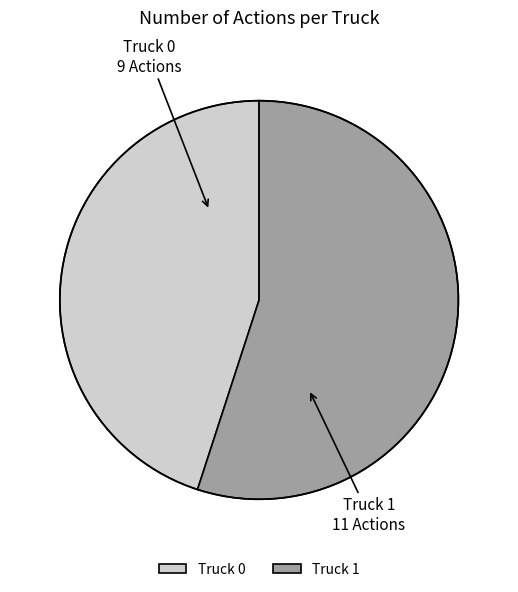

How many slices are in this pie chart?

2